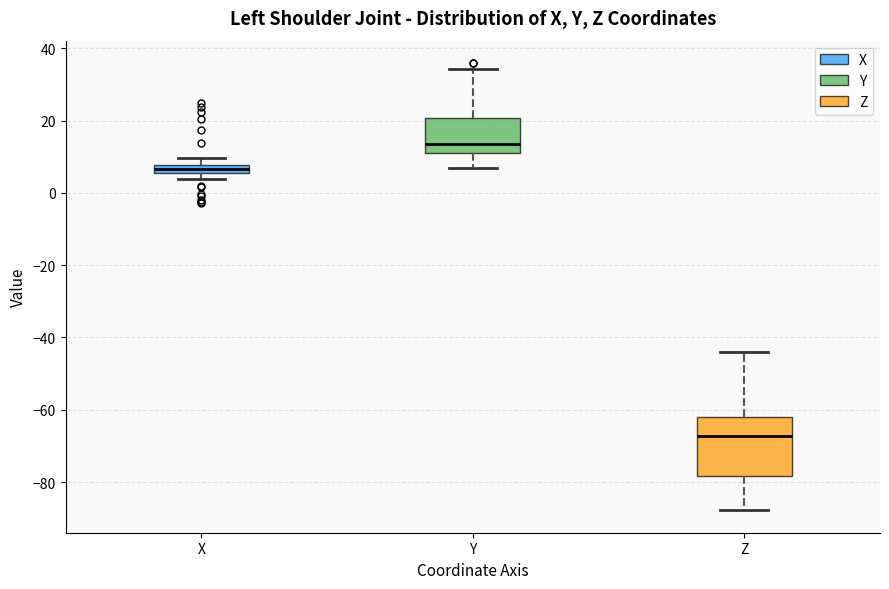

Where is the lower edge of the box for Y on the y-axis? The values are not printed on the chart, so give them approximately, as read against the axis.

12